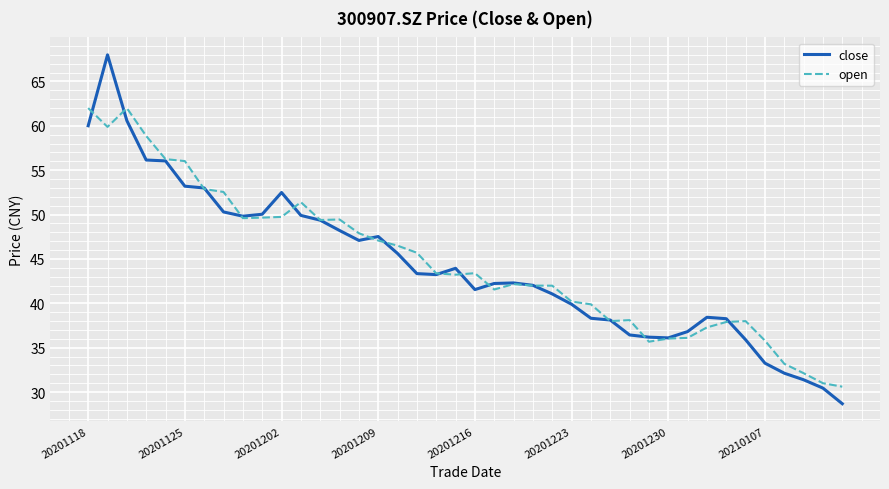

Does the chart have visible grid lines?

Yes